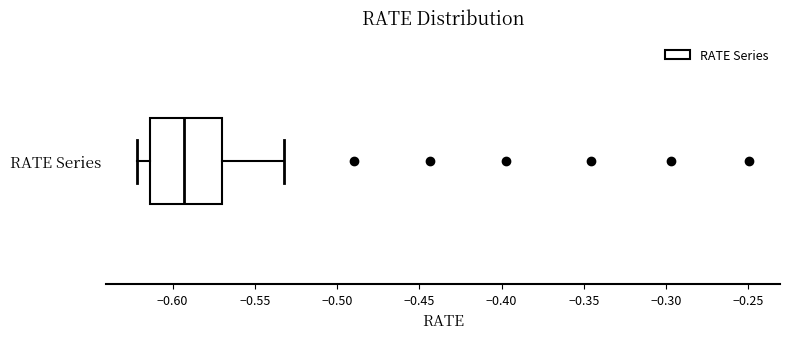

Read this box plot against the x-axis: the position of the median line, the range covered by the box, and the ends of both whiskers. The values are not printed on the chart, so give them approximately, as read against the axis.

median -0.595, box -0.615 to -0.570, whiskers -0.620 to -0.530